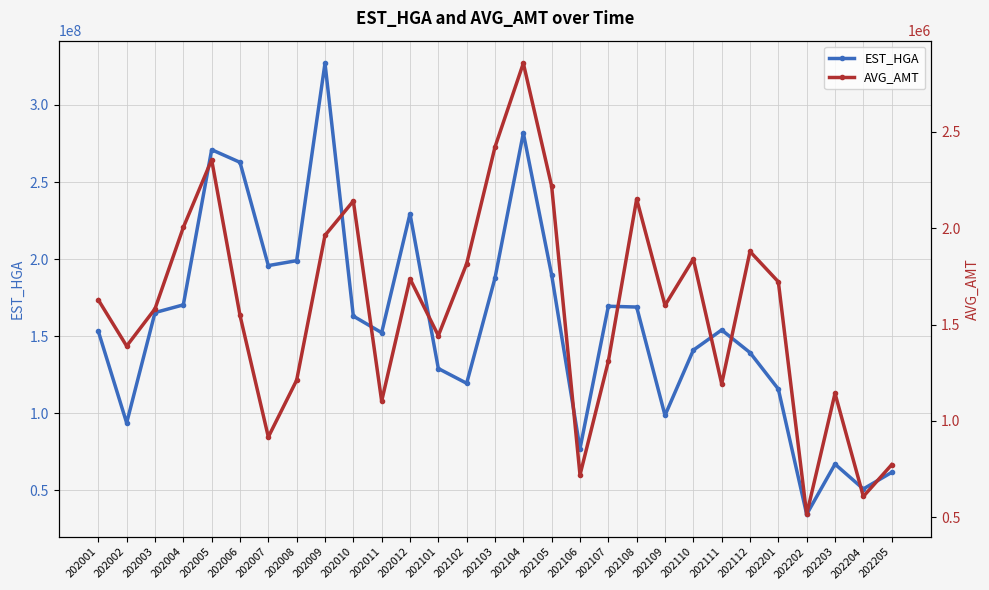

How many interior local peaks does the EST_HGA series have?

7